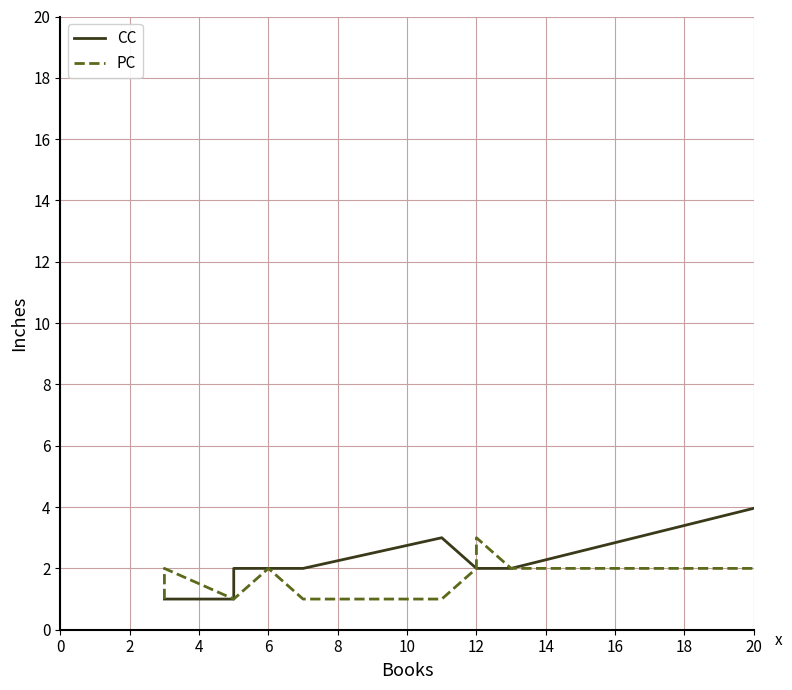

In PC, how many points are higher than both neighbors (excluding endpoints)?

2